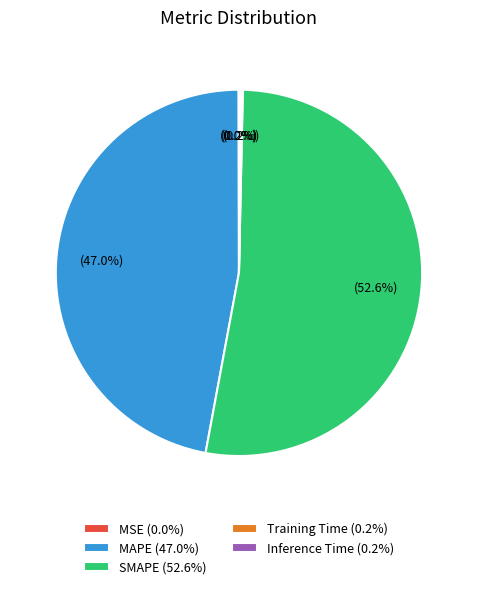

True or false: SMAPE accounts for 64% of the total.

False